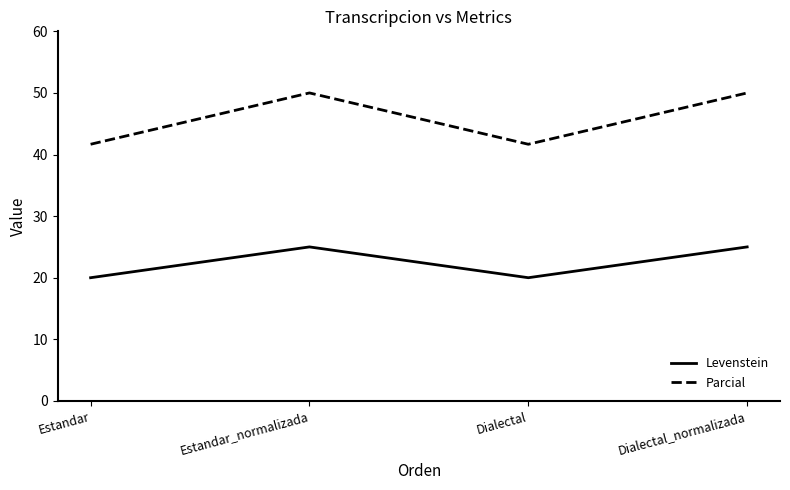

Which series has the largest total across all categories?

Parcial